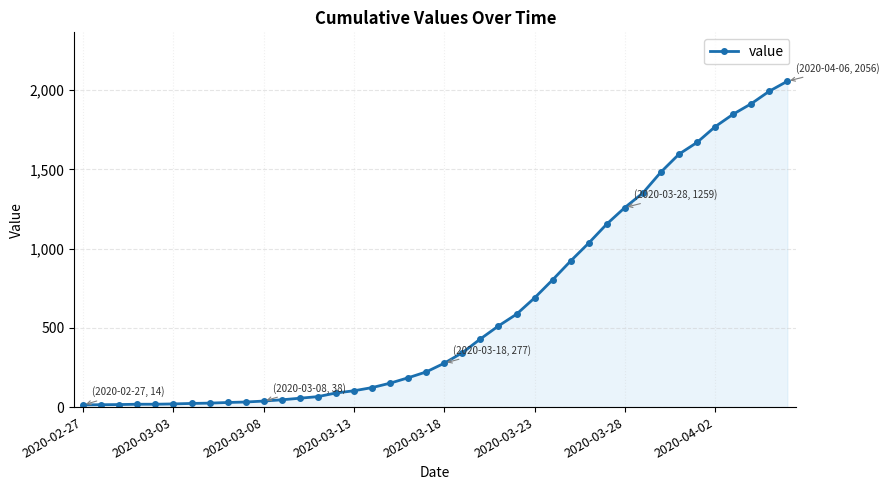

What is the difference between the second highest and minimum values?

1979